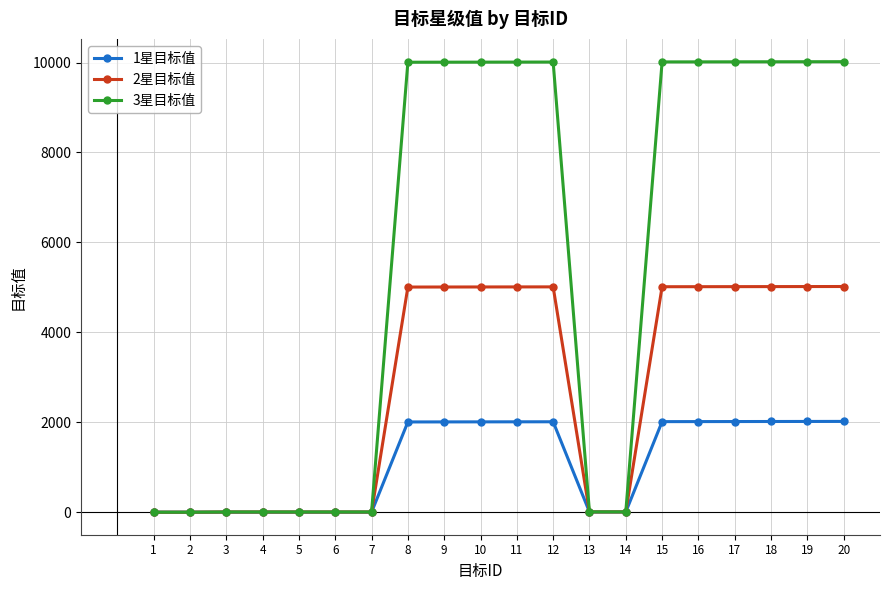

True or false: 2星目标值 has more than 0 points higher than both neighbors.

True